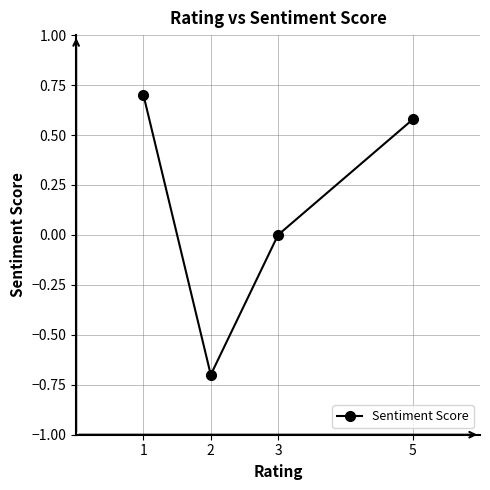

List the labels in order of value, smallest first.

2, 3, 5, 1